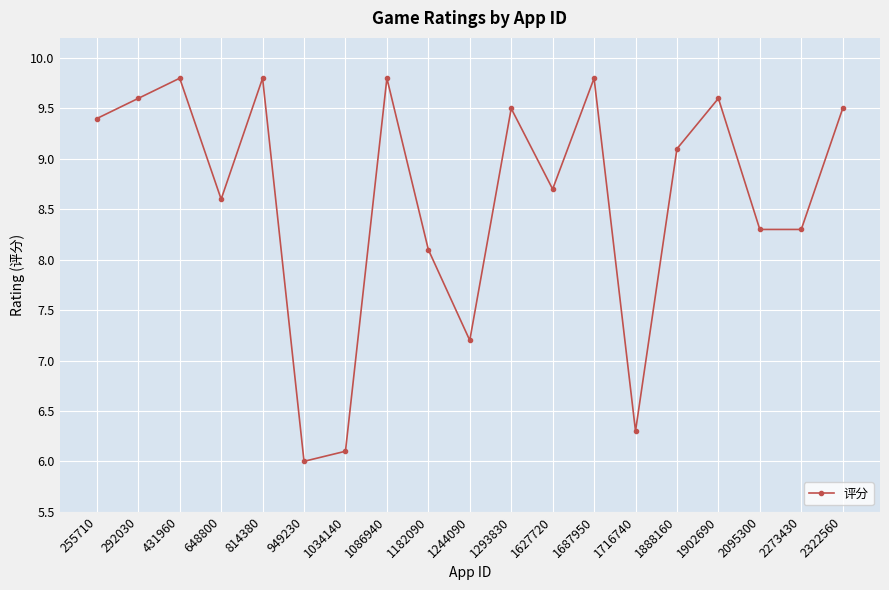

What is the minimum value shown in the chart?

6.0